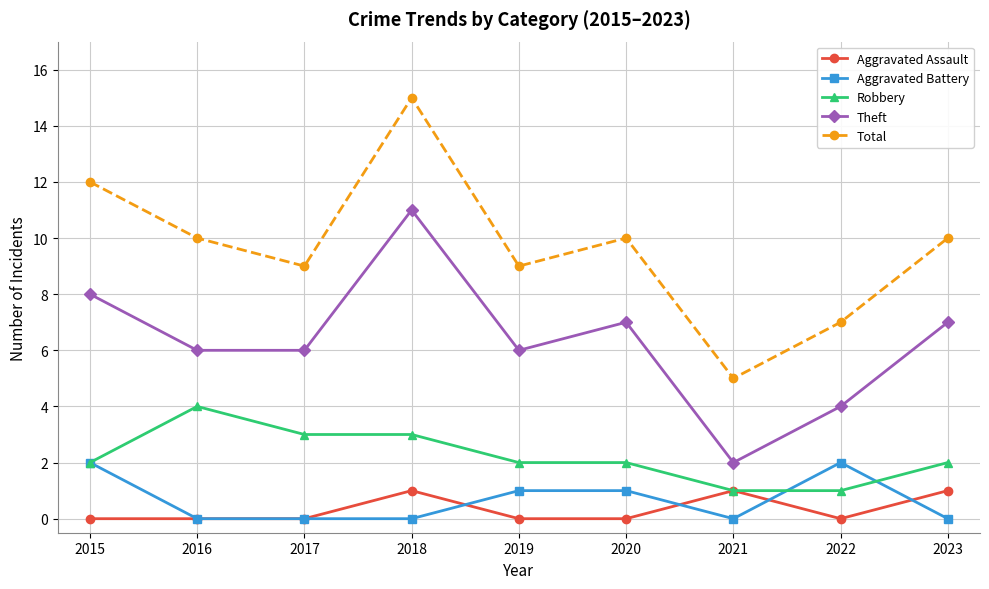

What is the difference between the Theft values at 2018 and 2019?

5